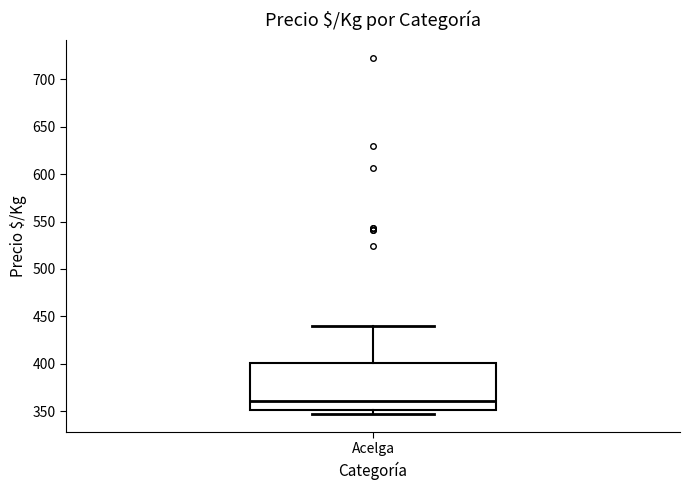

Where is the lower edge of the box for Acelga on the y-axis? The values are not printed on the chart, so give them approximately, as read against the axis.

350